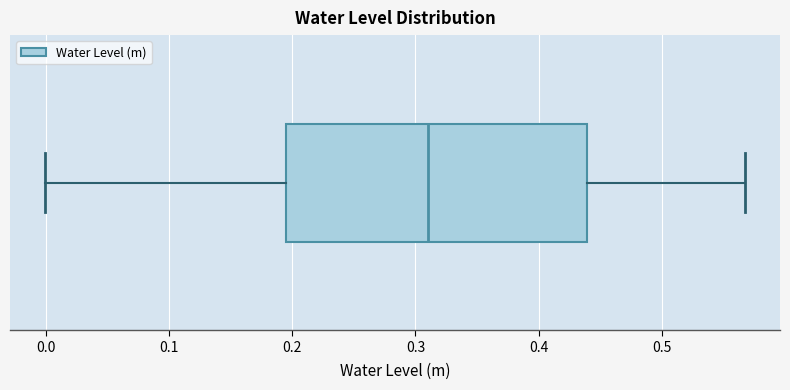

Transcribe this box plot: give where the median line is, the range the box spans, and where the two whiskers end, as read against the x-axis. The values are not printed on the chart, so give them approximately, as read against the axis.

median 0.31, box 0.20 to 0.44, whiskers 0.00 to 0.57